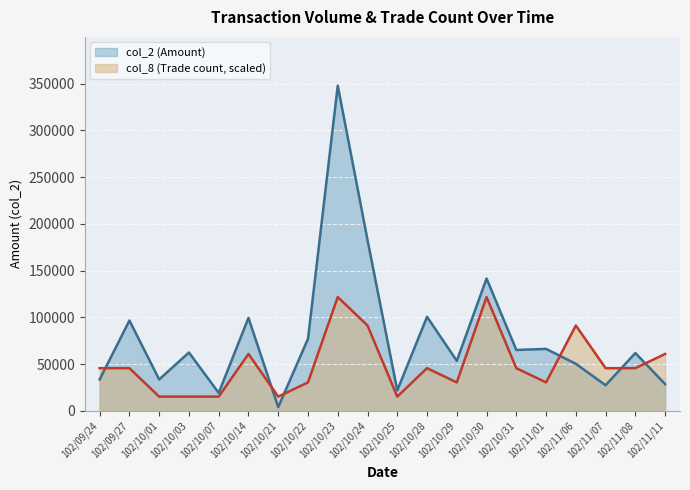

What is the value of the col_2 point at the 3rd from the left?

33600.0